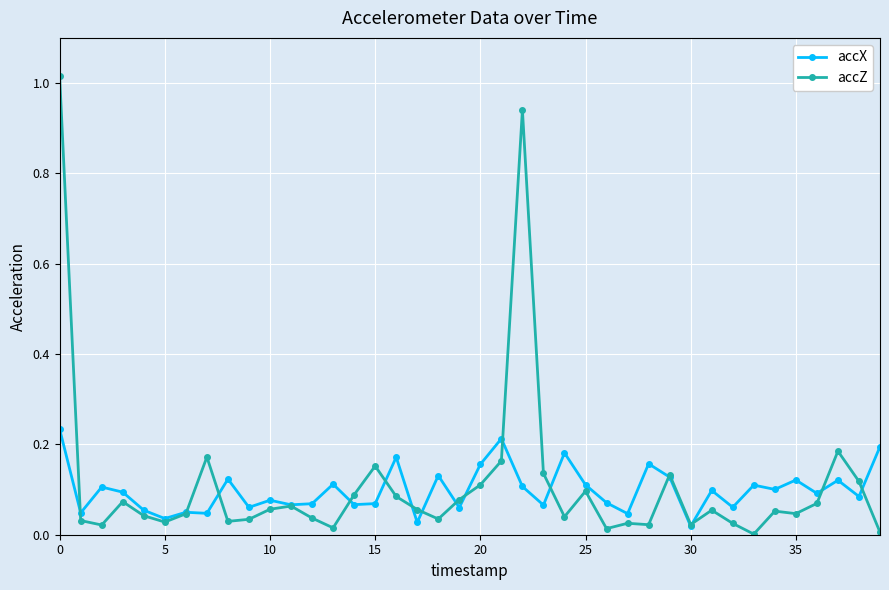

List the series in order of their peak value, lowest first.

accX, accZ